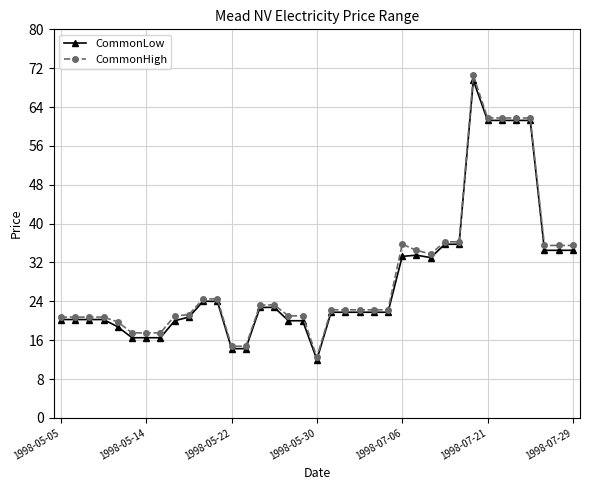

At how many categories does at least one series exceed 30?

13